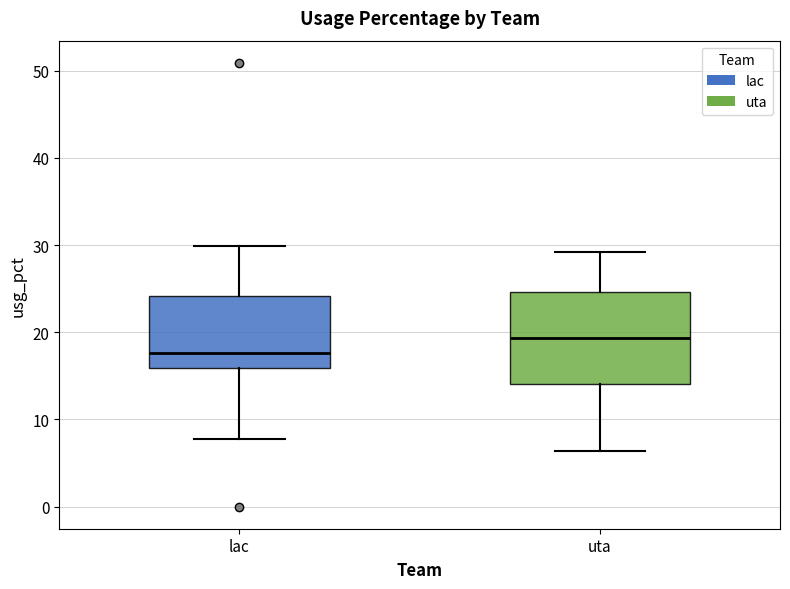

Reading left to right, transcribe this box plot: for each box, give where its median line is, the range the box spans, and where its two whiskers end, as read against the y-axis. The values are not printed on the chart, so give them approximately, as read against the axis.

lac: median 18, box 16 to 24, whiskers 8 to 30
uta: median 19, box 14 to 25, whiskers 6 to 29